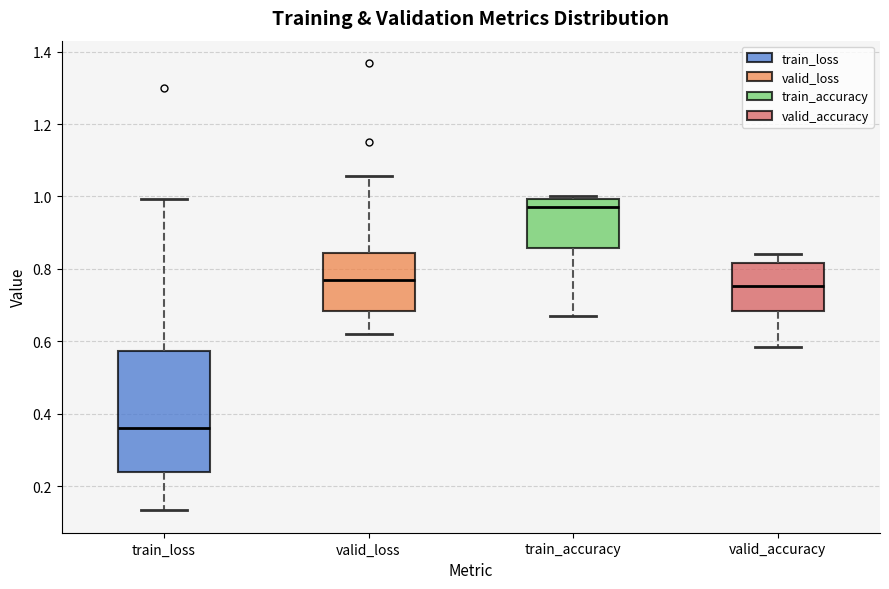

Reading left to right, transcribe this box plot: for each box, give where its median line is, the range the box spans, and where its two whiskers end, as read against the y-axis. The values are not printed on the chart, so give them approximately, as read against the axis.

train_loss: median 0.36, box 0.24 to 0.58, whiskers 0.14 to 1.00
valid_loss: median 0.78, box 0.68 to 0.84, whiskers 0.62 to 1.06
train_accuracy: median 0.98, box 0.86 to 1.00, whiskers 0.68 to 1.00 (just above the box's upper edge)
valid_accuracy: median 0.76, box 0.68 to 0.82, whiskers 0.58 to 0.84